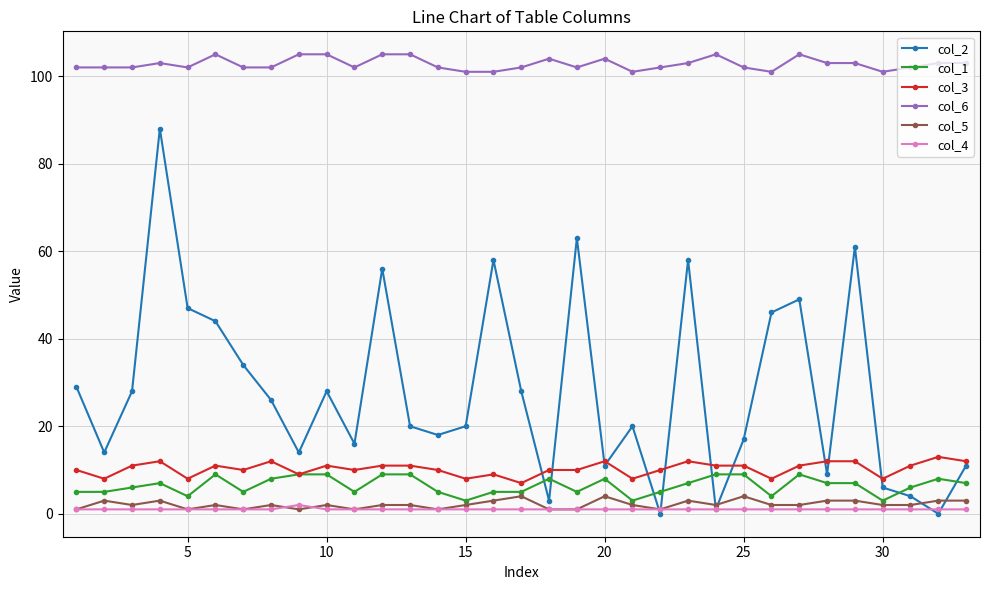

What is the average value of the col_3 series?

10